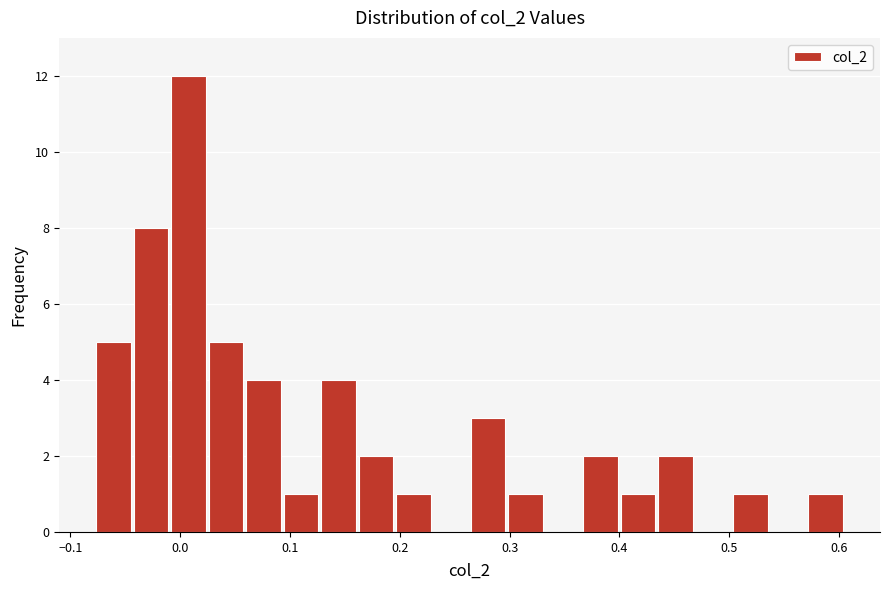

Around what value on the x-axis is the tallest bar? Give the approximate position of its centre, as read against the axis.

0.01